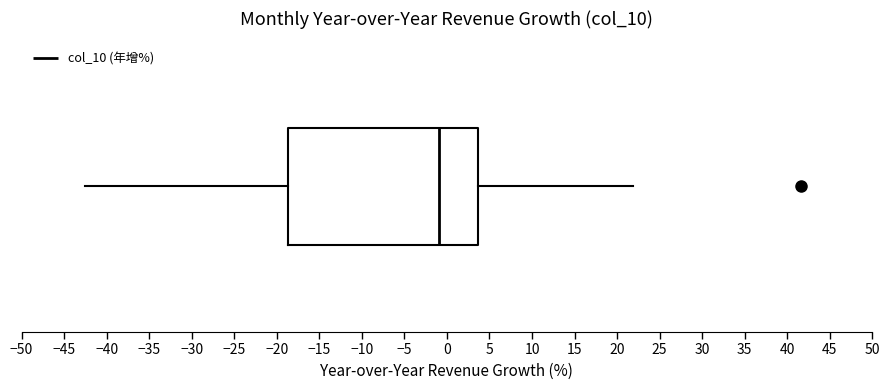

Transcribe this box plot: give where the median line is, the range the box spans, and where the two whiskers end, as read against the x-axis. The values are not printed on the chart, so give them approximately, as read against the axis.

median -1.0, box -18.5 to 3.5, whiskers -42.5 to 22.0